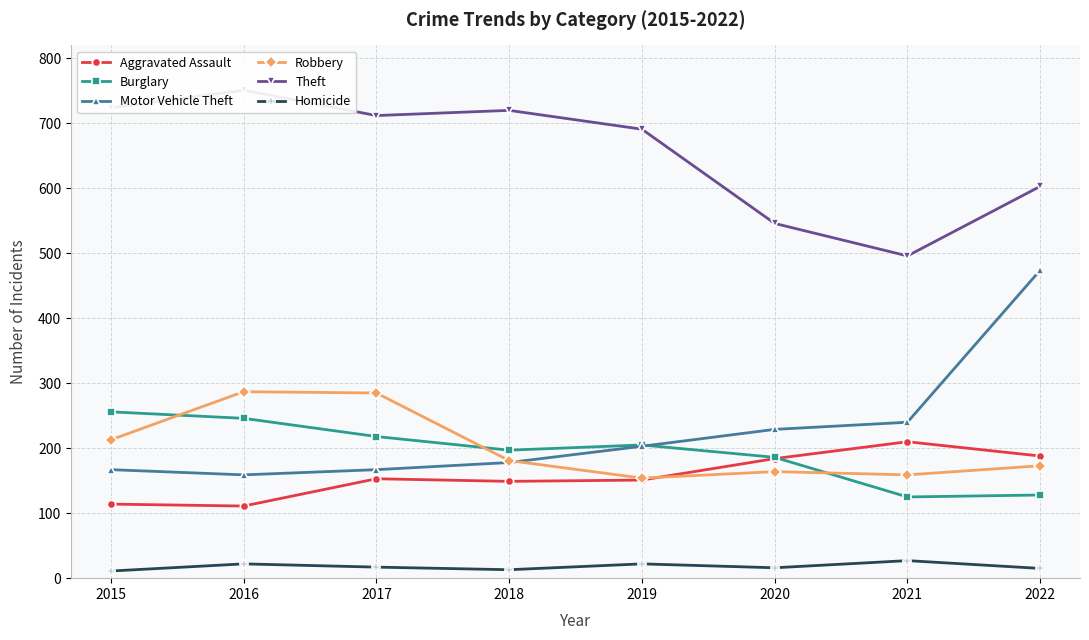

What is the difference between the Theft values at 2022 and 2015?

121